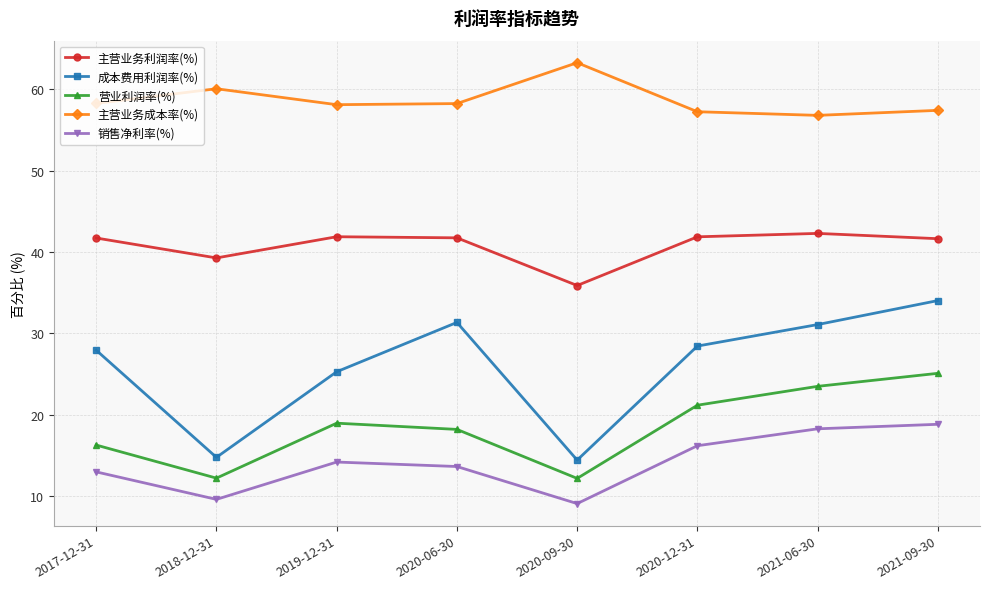

Count the number of data series in this chart.

5